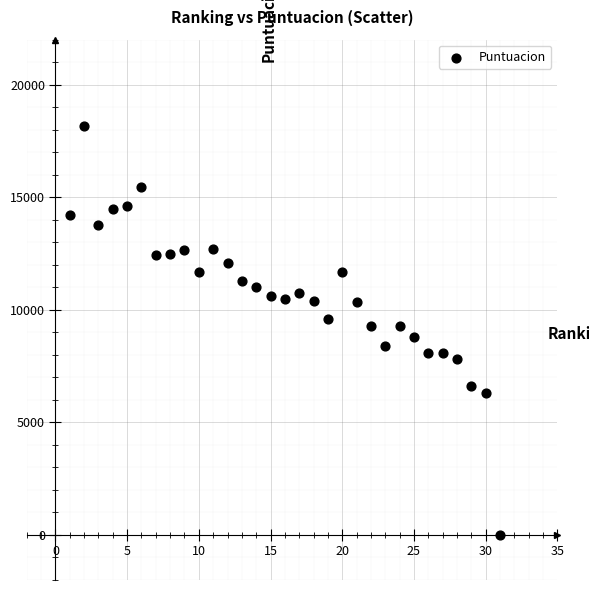

What is the range of X values (max minus min)?

30